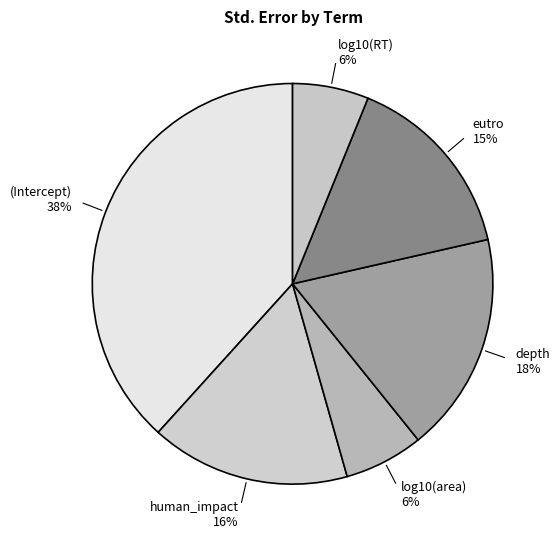

How many segments does this pie chart have?

6